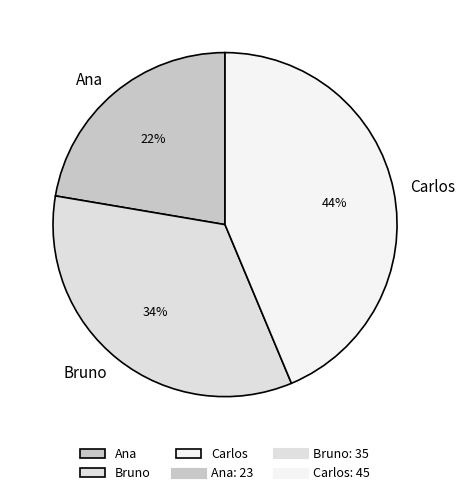

Does Ana account for over 50% of the chart?

No